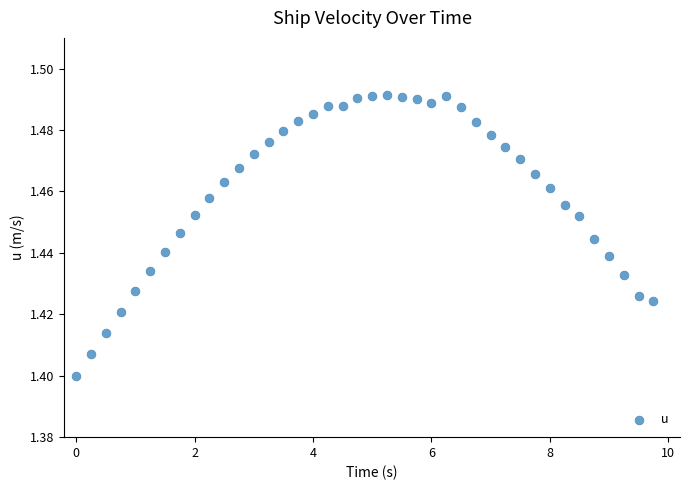

What is the range of X values (max minus min)?

9.8